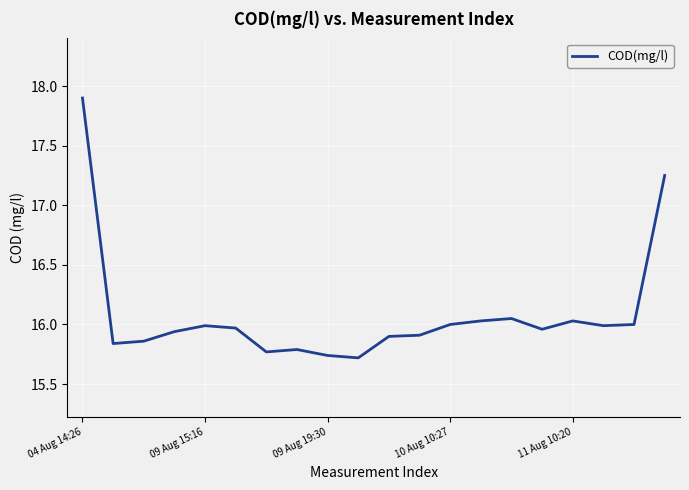

Is this an area chart (filled region under the line)?

No